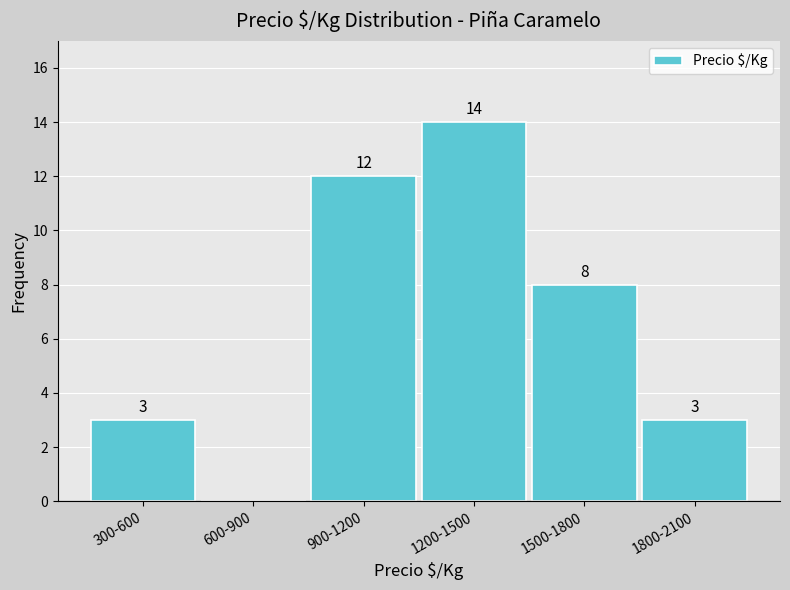

Reading right to left, list all the values displayed in this chart.

1800-2100=3	1500-1800=8	1200-1500=14	900-1200=12	600-900=0	300-600=3